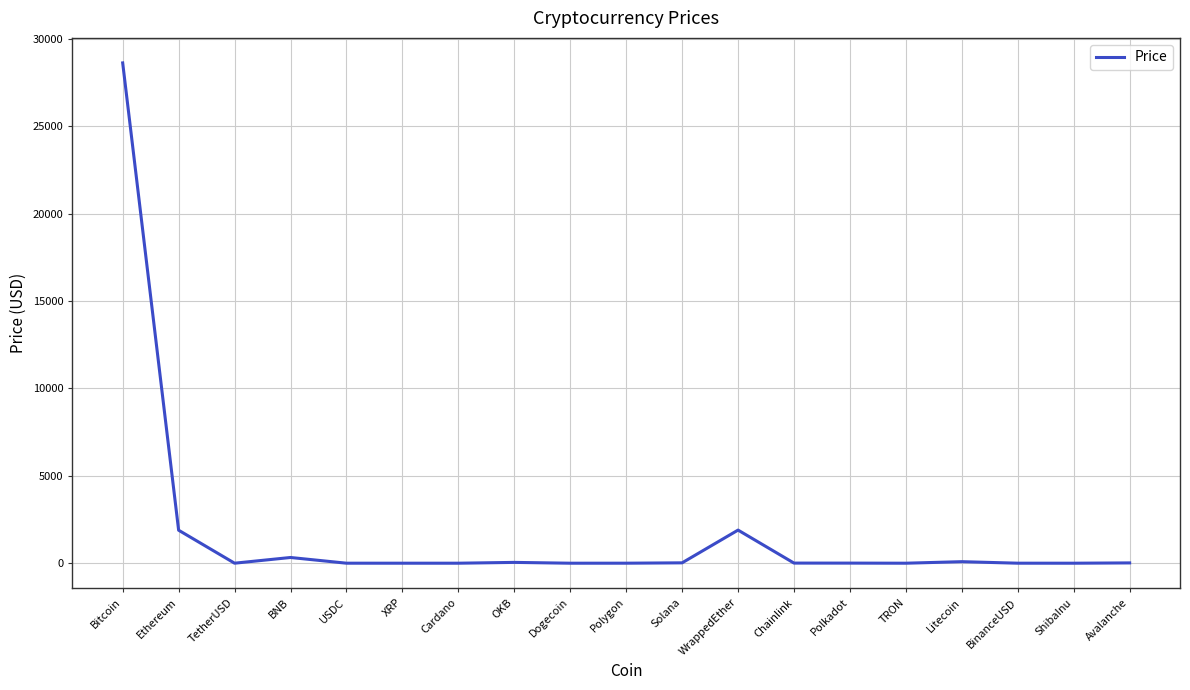

The chart shows a value of 18525.9 at Bitcoin. True or false?

False